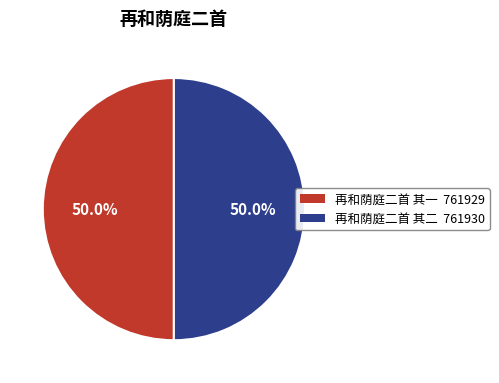

To the nearest percent, what percentage of the pie is 再和荫庭二首 其二?

50%